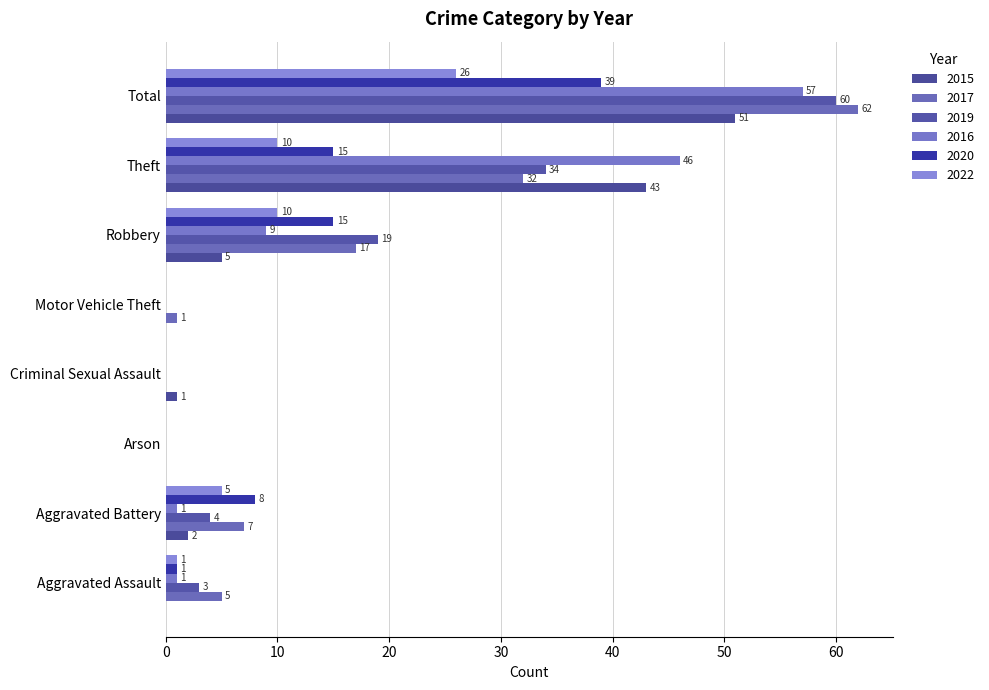

Count the number of categories in the chart.

8